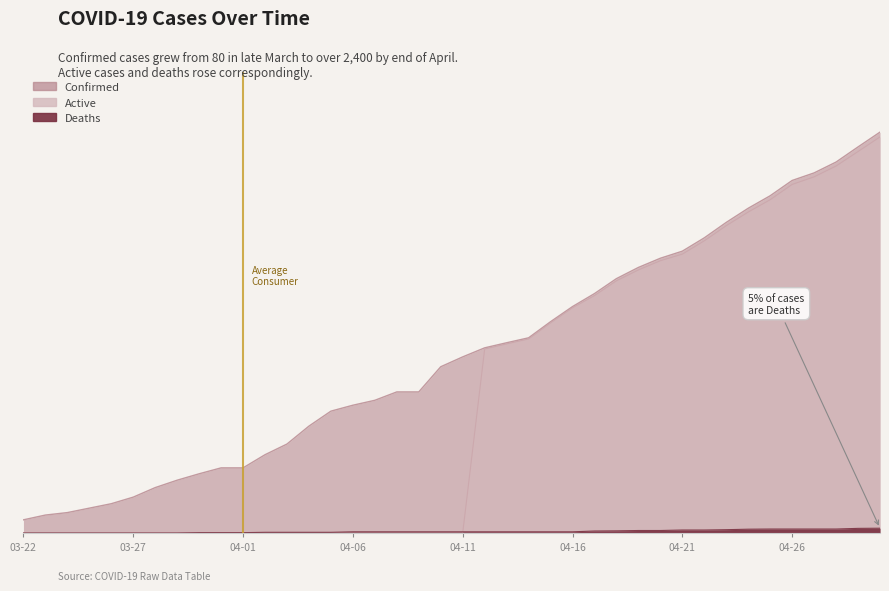

Reading right to left, what are all the values shown in this chart?

Confirmed: 2438	2348	2256	2190	2144	2051	1975	1889	1795	1714	1671	1615	1547	1456	1377	1285	1187	1157	1126	1071	1011	858	858	807	777	741	650	541	476	396	396	360	321	276	218	178	151	124	109	80
Active: 2409	2320	2232	2166	2120	2027	1952	1869	1777	1696	1656	1600	1534	1444	1370	1278	1180	1150	1119	0	0	0	0	0	0	0	0	0	0	0	0	0	0	0	0	0	0	0	0	0
Deaths: 29	28	24	24	24	24	23	20	18	18	15	15	13	12	7	7	7	7	7	7	7	7	7	7	7	4	4	4	4	2	2	2	0	0	0	0	0	0	0	0